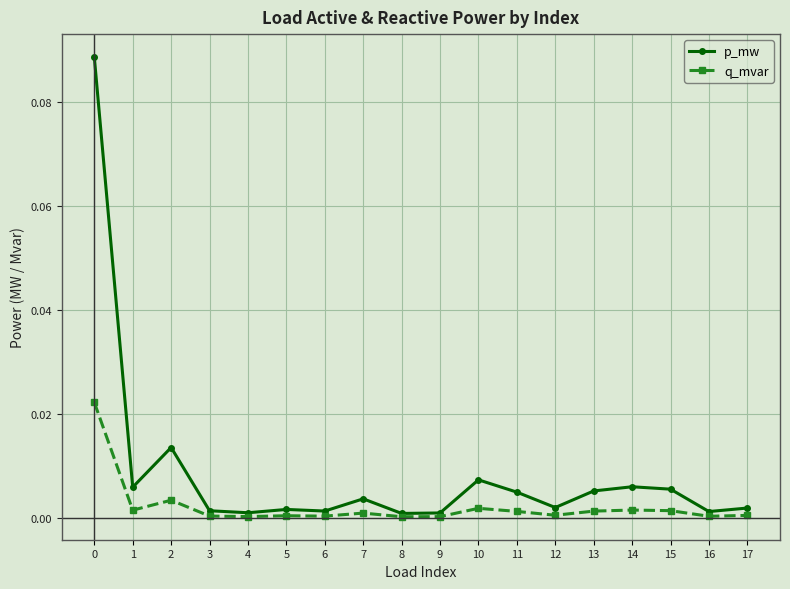

The p_mw series shows 0.0 at 1. True or false?

True